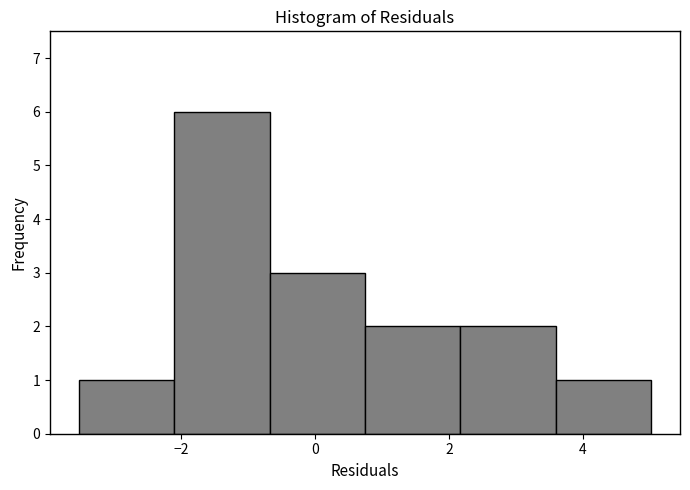

How tall is the bar that spans -2.2 to -0.6 on the x-axis? Neither the bar edges nor the heights are printed on the chart, so give them approximately, as read against the axes.

6